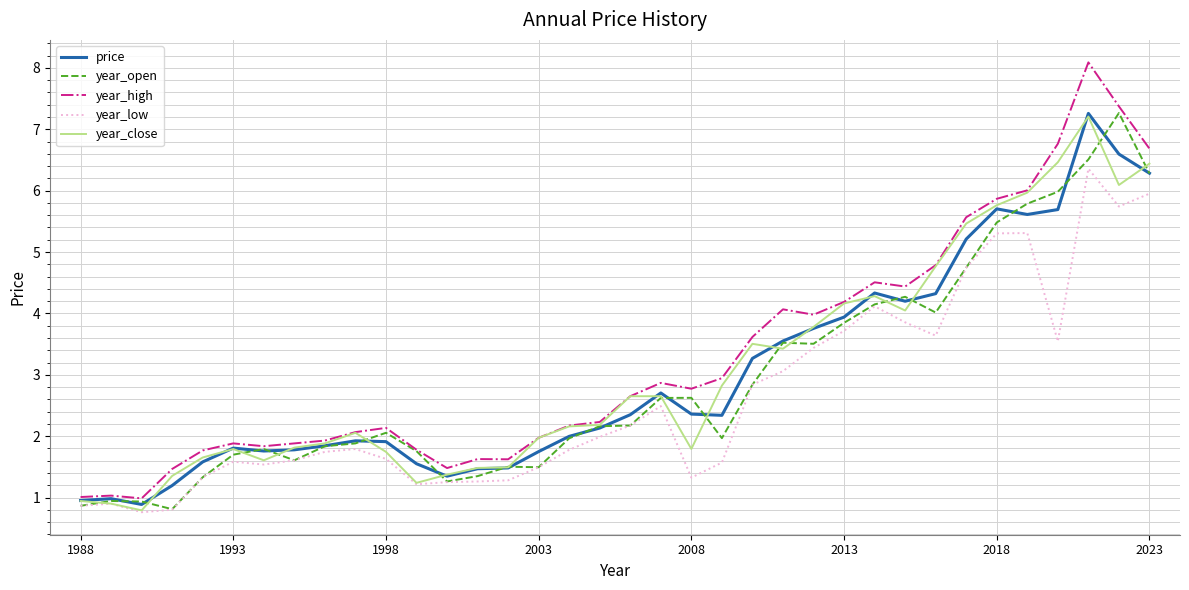

What is the maximum value shown in the chart?

8.1